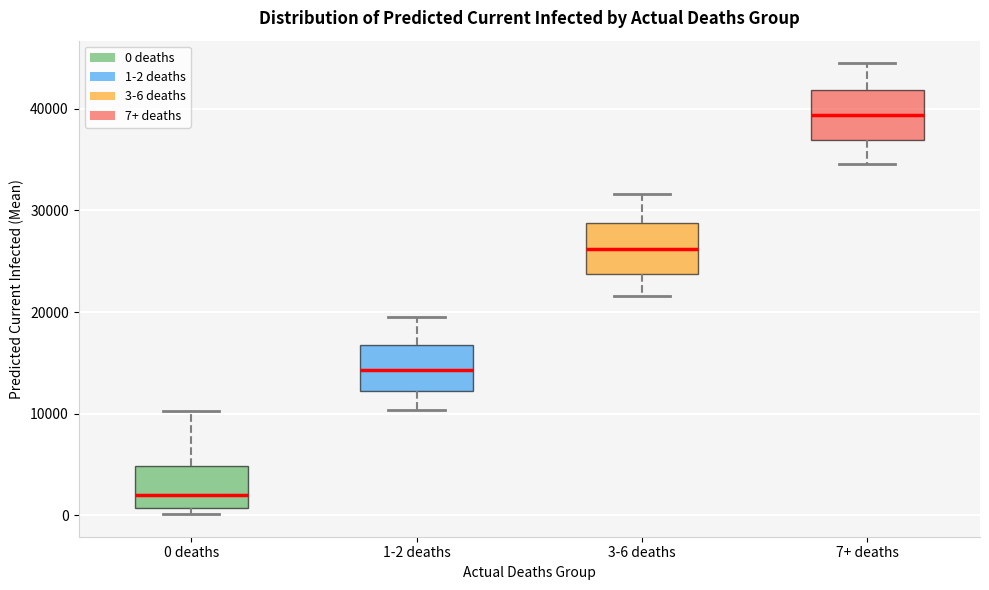

Which box's median line is the lowest?

0 deaths